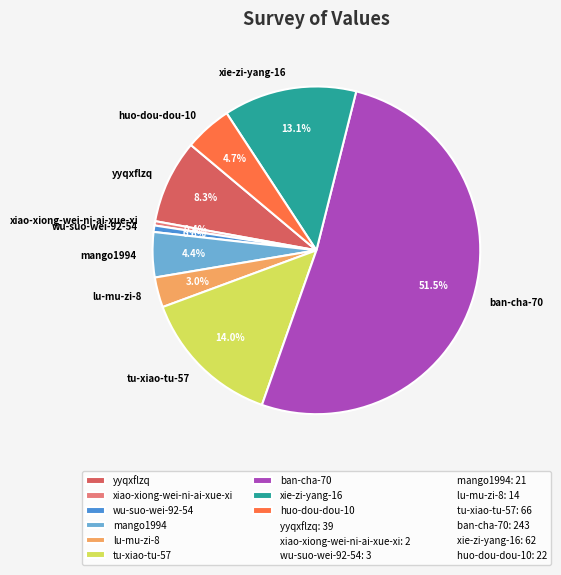

Which category has the biggest portion of the pie?

ban-cha-70